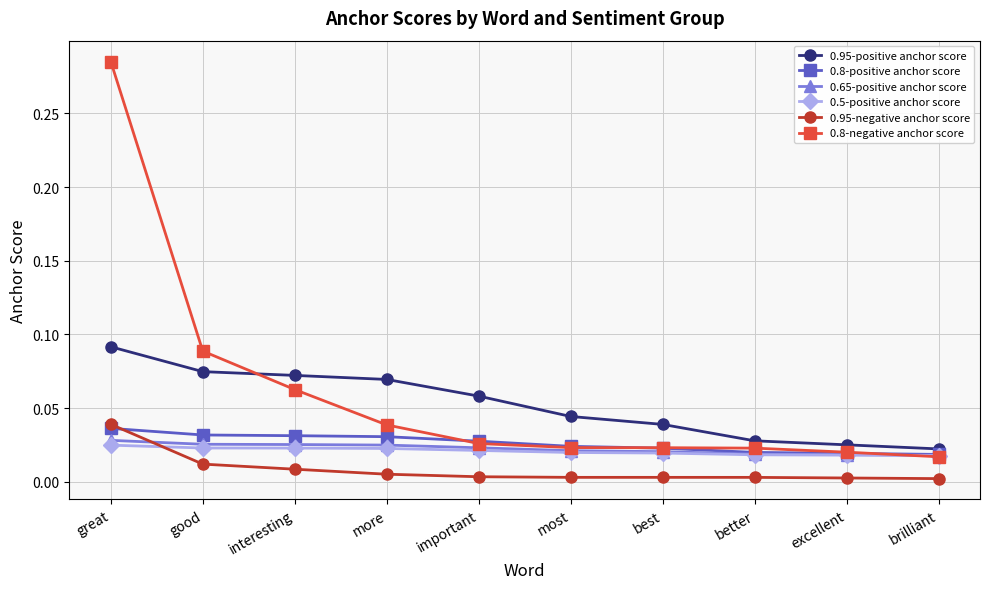

At which category is the sum across all series the highest?

great